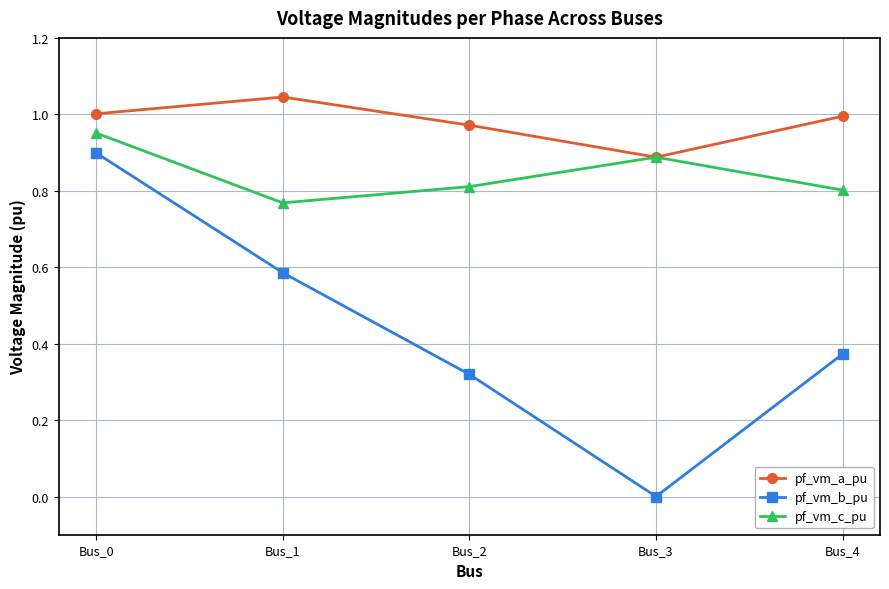

Which series has the largest total across all categories?

pf_vm_a_pu